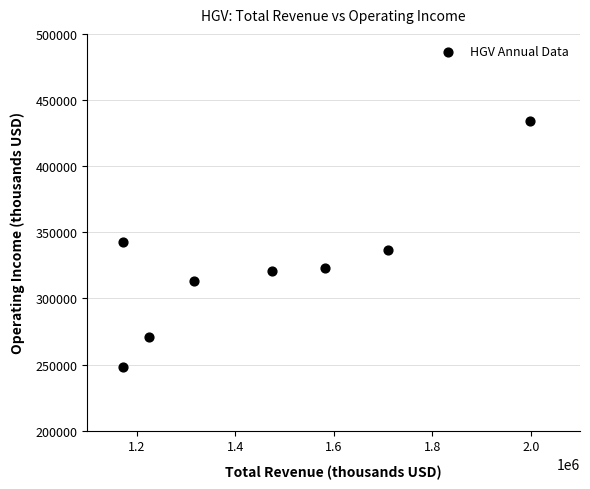

What is the average Y value?

323750